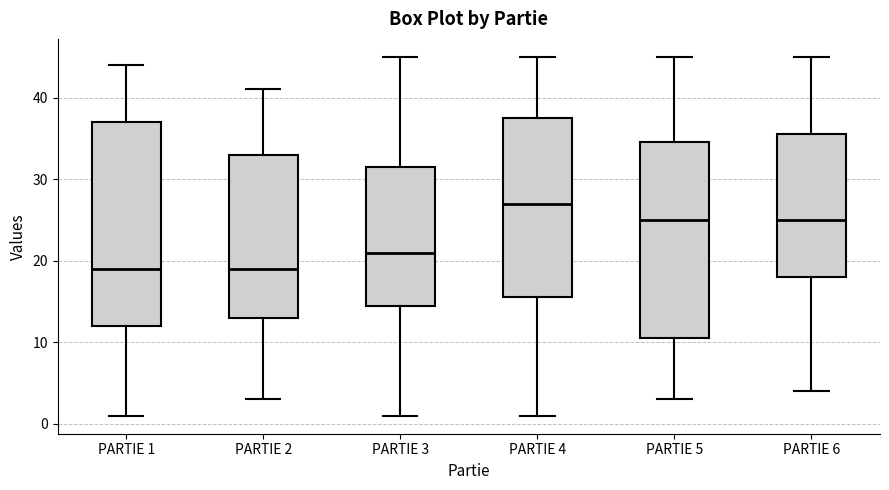

Which box is the tallest, from its lower edge to its upper edge?

PARTIE 1